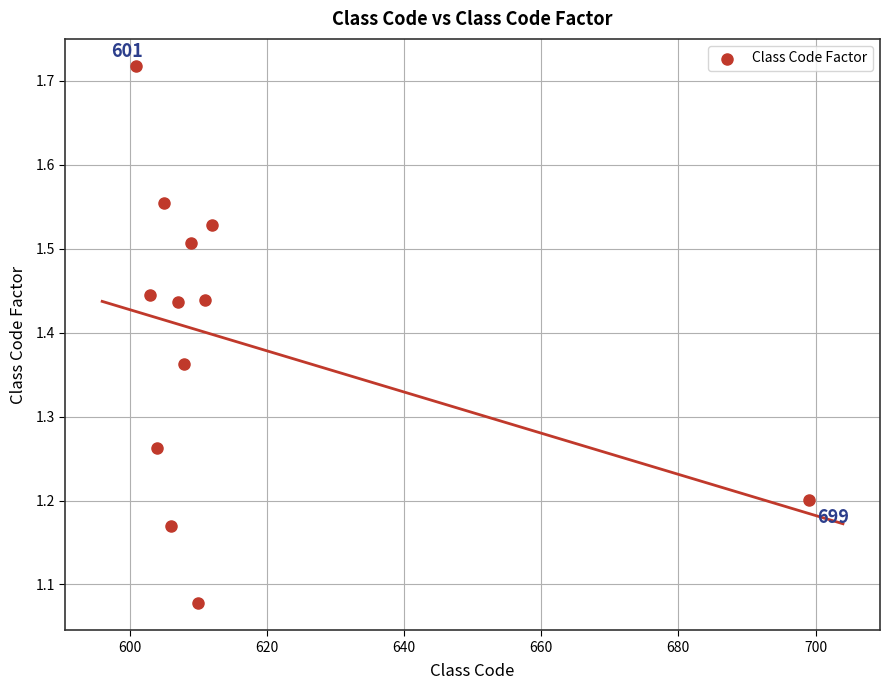

What is the range of Y values (max minus min)?

0.6